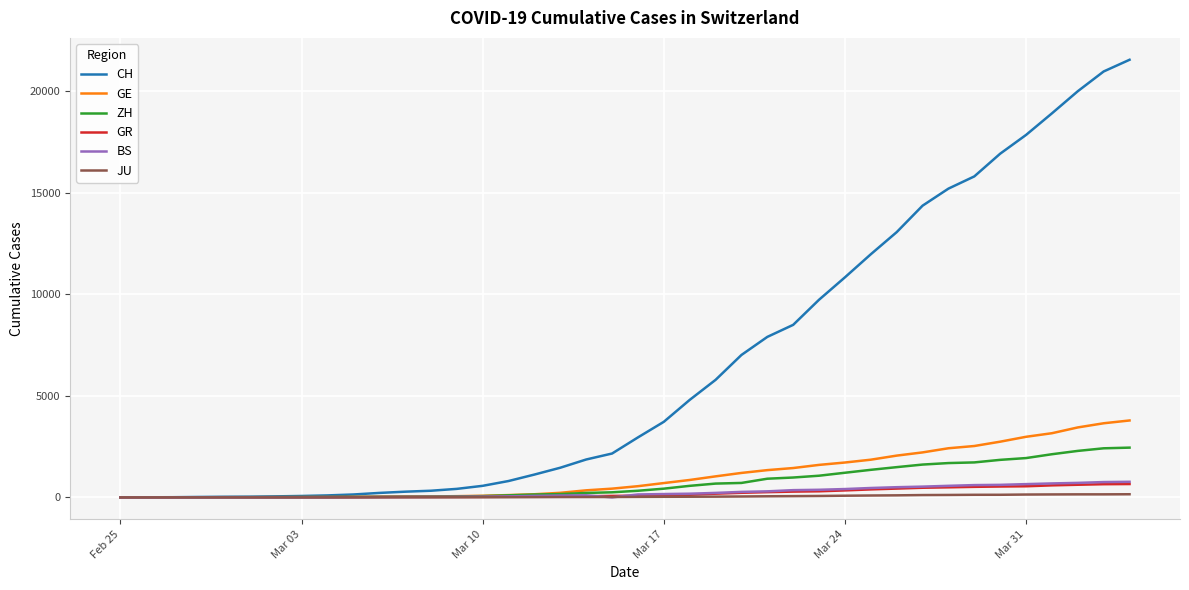

Which series has the largest total across all categories?

CH